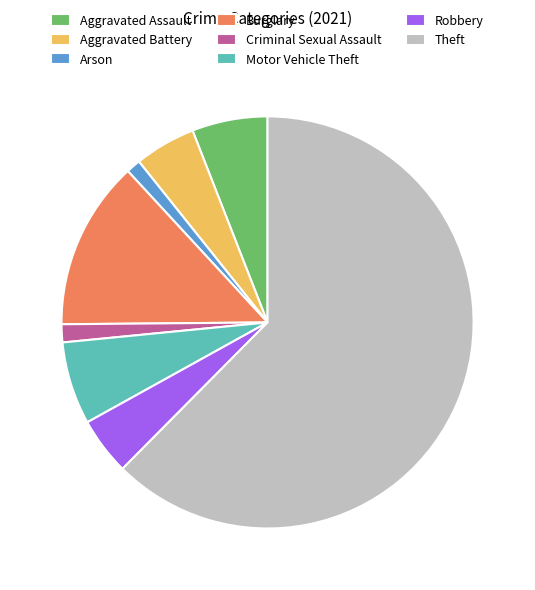

Which category has the biggest portion of the pie?

Theft